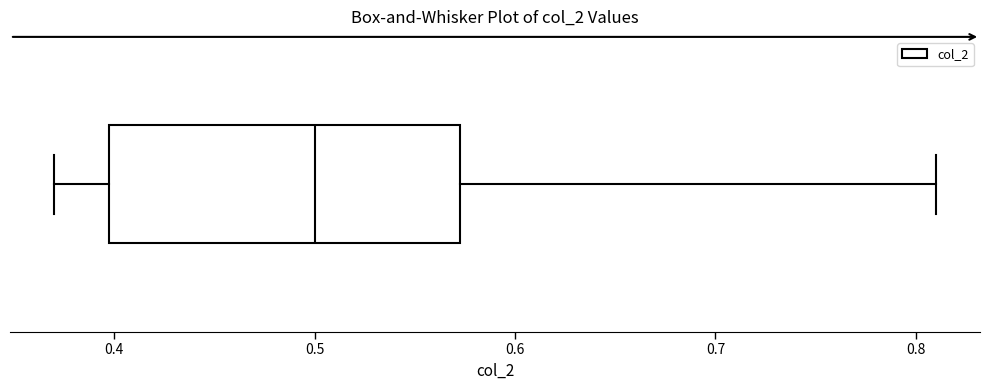

Transcribe this box plot: give where the median line is, the range the box spans, and where the two whiskers end, as read against the x-axis. The values are not printed on the chart, so give them approximately, as read against the axis.

median 0.50, box 0.40 to 0.57, whiskers 0.37 to 0.81